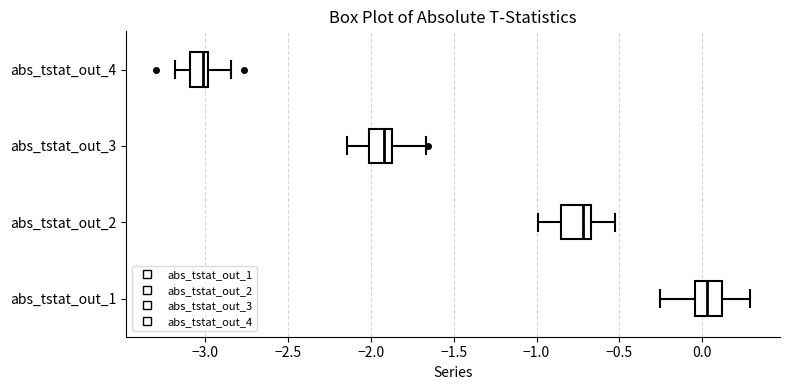

Reading bottom to top, read every box against the x-axis: the position of its median line, the range the box covers, and the ends of its whiskers. The values are not printed on the chart, so give them approximately, as read against the axis.

abs_tstat_out_1: median 0.05, box -0.05 to 0.10, whiskers -0.25 to 0.30
abs_tstat_out_2: median -0.70, box -0.85 to -0.65, whiskers -1.00 to -0.50
abs_tstat_out_3: median -1.90, box -2.00 to -1.85, whiskers -2.15 to -1.65
abs_tstat_out_4: median -3.00 (just left of the box's right edge), box -3.10 to -3.00, whiskers -3.20 to -2.85